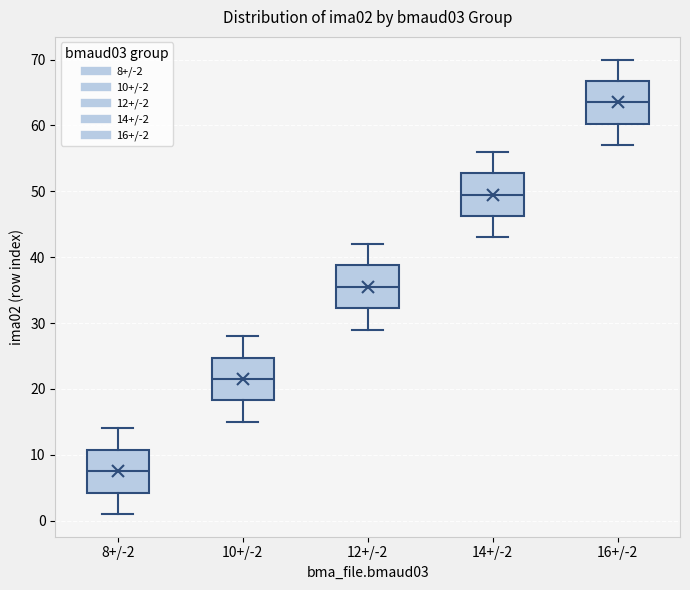

Reading left to right, transcribe this box plot: for each box, give where its median line is, the range the box spans, and where its two whiskers end, as read against the y-axis. The values are not printed on the chart, so give them approximately, as read against the axis.

8+/-2: median 8, box 4 to 11, whiskers 1 to 14
10+/-2: median 22, box 18 to 25, whiskers 15 to 28
12+/-2: median 36, box 32 to 39, whiskers 29 to 42
14+/-2: median 50, box 46 to 53, whiskers 43 to 56
16+/-2: median 64, box 60 to 67, whiskers 57 to 70